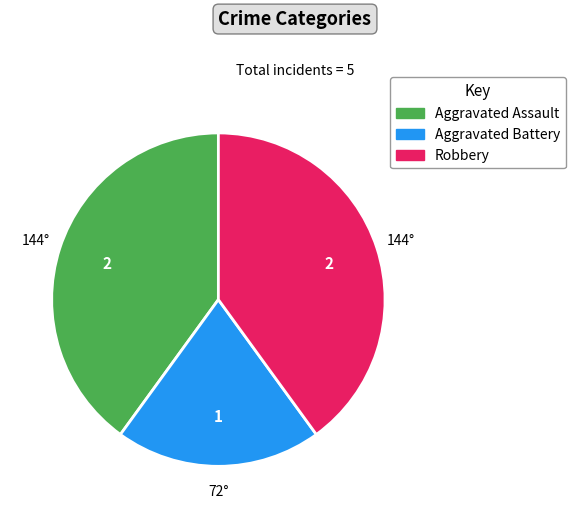

Is there any slice that represents more than half of the pie?

No